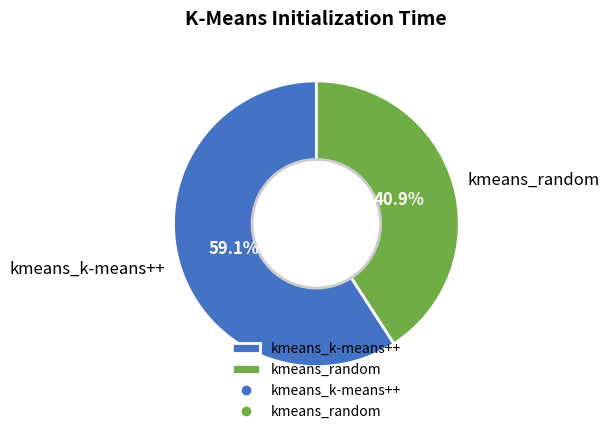

Does kmeans_k-means++ account for over 50% of the chart?

Yes